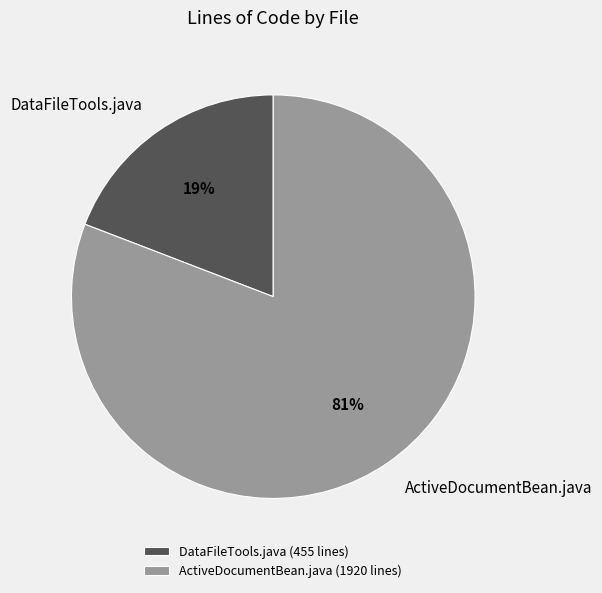

To the nearest percent, what is the combined percentage of ActiveDocumentBean.java and DataFileTools.java?

100%